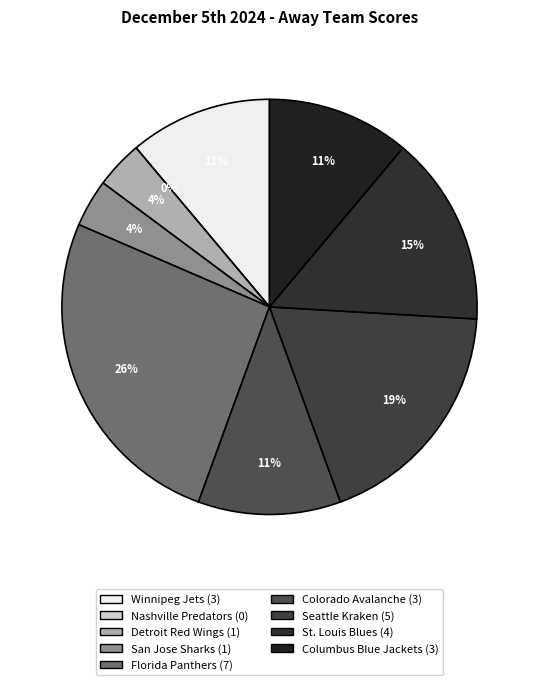

To the nearest percent, what is the difference between the largest and smallest slice percentages?

26%